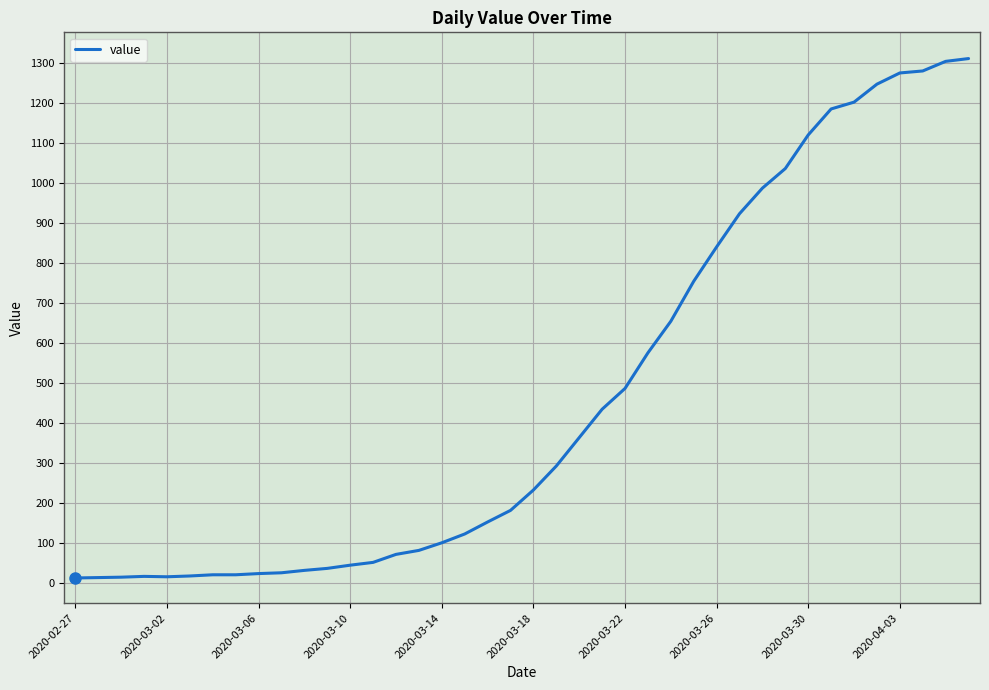

How many series are shown in this chart?

1